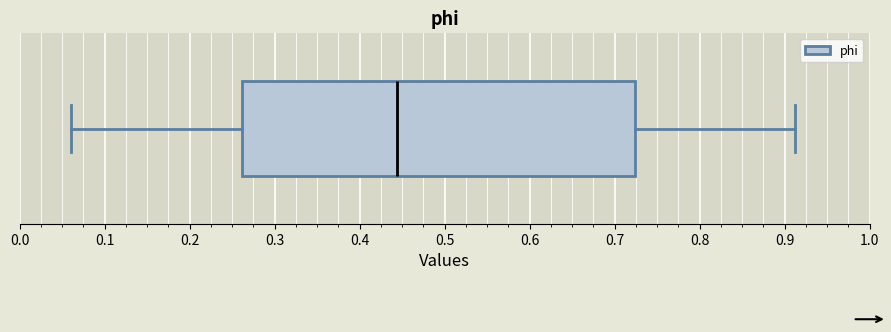

Where does the left whisker of the box end on the x-axis? The values are not printed on the chart, so give them approximately, as read against the axis.

0.06